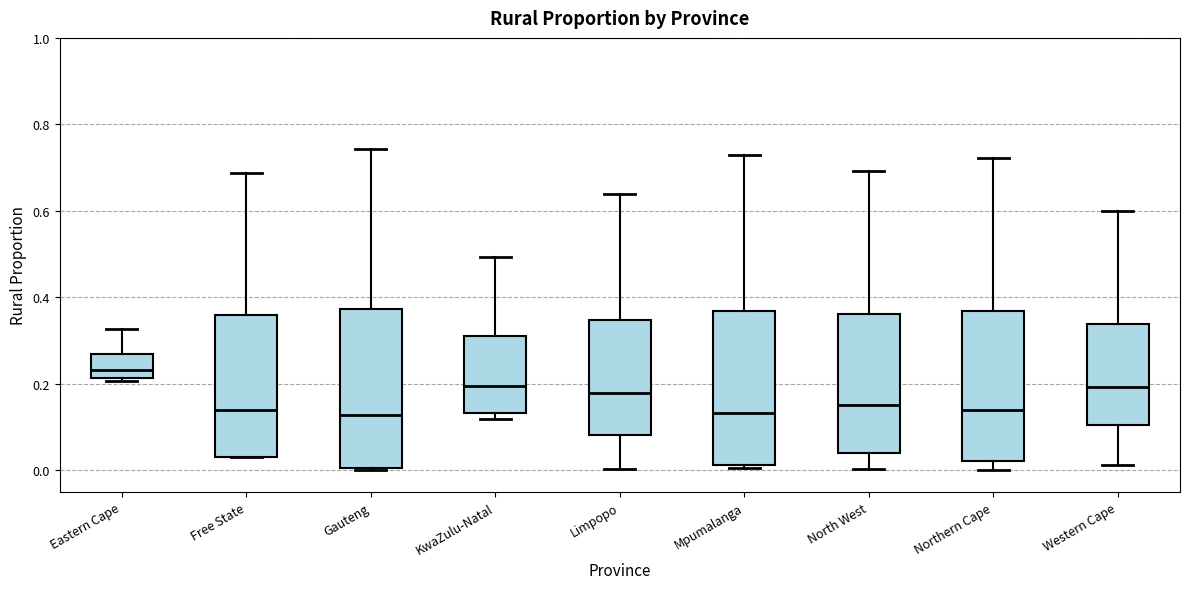

Reading left to right, transcribe this box plot: for each box, give where its median line is, the range the box spans, and where its two whiskers end, as read against the y-axis. The values are not printed on the chart, so give them approximately, as read against the axis.

Eastern Cape: median 0.24, box 0.22 to 0.26, whiskers 0.20 to 0.32
Free State: median 0.14, box 0.04 to 0.36, whiskers 0.04 to 0.68
Gauteng: median 0.12, box 0.00 to 0.38, whiskers 0.00 to 0.74
KwaZulu-Natal: median 0.20, box 0.14 to 0.32, whiskers 0.12 to 0.50
Limpopo: median 0.18, box 0.08 to 0.34, whiskers 0.00 to 0.64
Mpumalanga: median 0.14, box 0.02 to 0.36, whiskers 0.00 to 0.72
North West: median 0.16, box 0.04 to 0.36, whiskers 0.00 to 0.70
Northern Cape: median 0.14, box 0.02 to 0.36, whiskers 0.00 to 0.72
Western Cape: median 0.20, box 0.10 to 0.34, whiskers 0.02 to 0.60